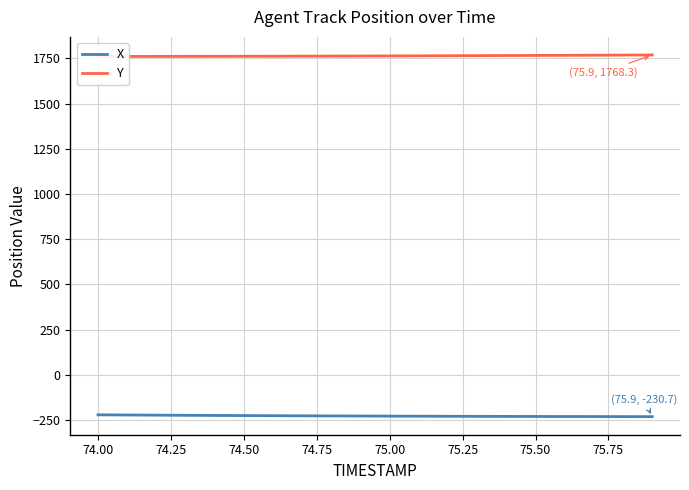

What is the maximum value for X?

-220.7